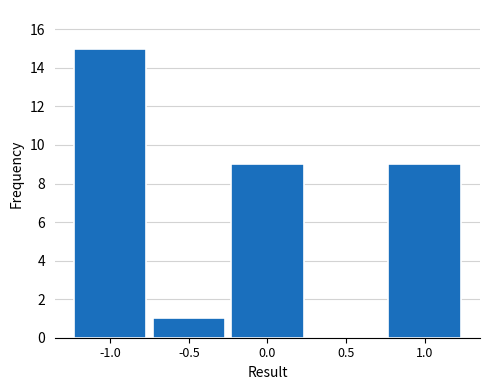

Which range on the x-axis has the tallest bar?

-1.25 to -0.75